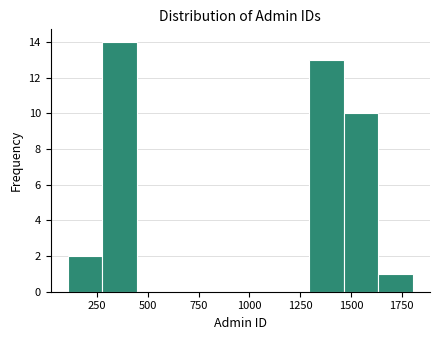

Read against the x-axis, roughly where is the centre of the tallest bar?

350